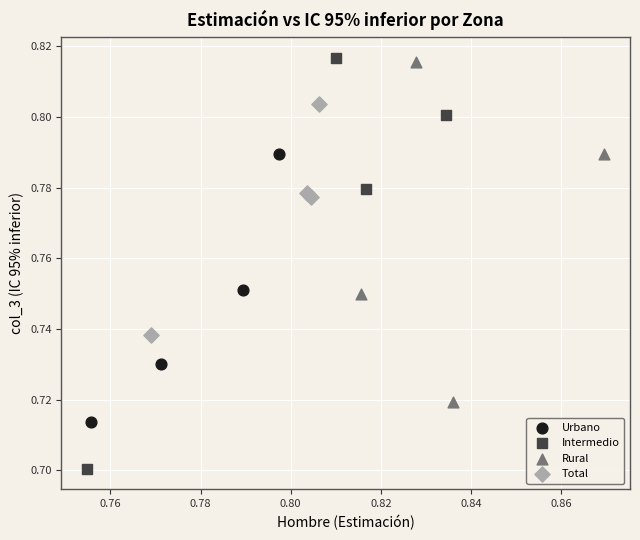

Which series has the widest spread of Y values?

Intermedio